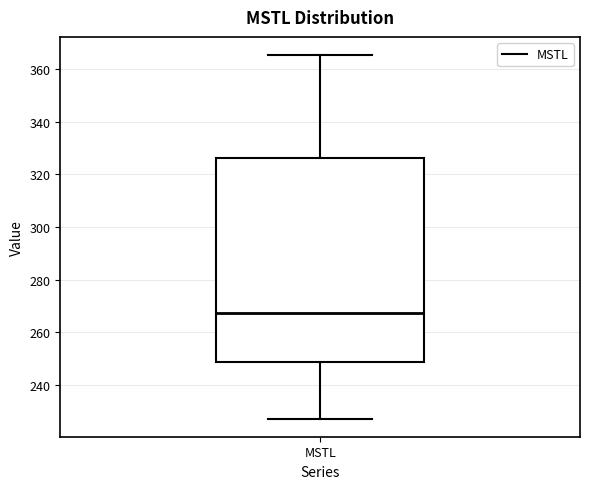

Where does the upper whisker of the box for MSTL end on the y-axis? The values are not printed on the chart, so give them approximately, as read against the axis.

366